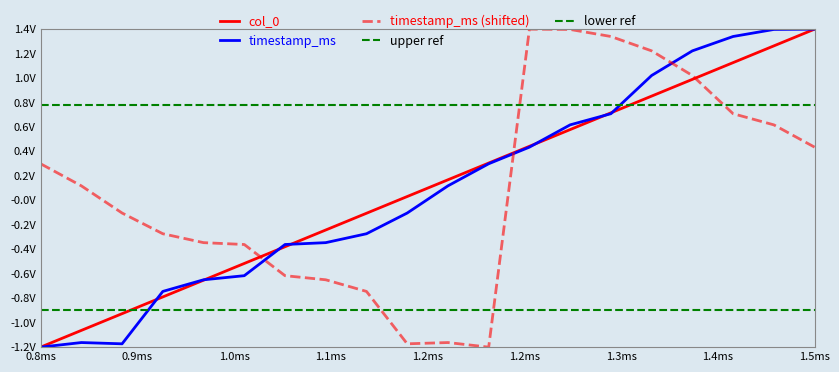

Does the chart have visible grid lines?

No